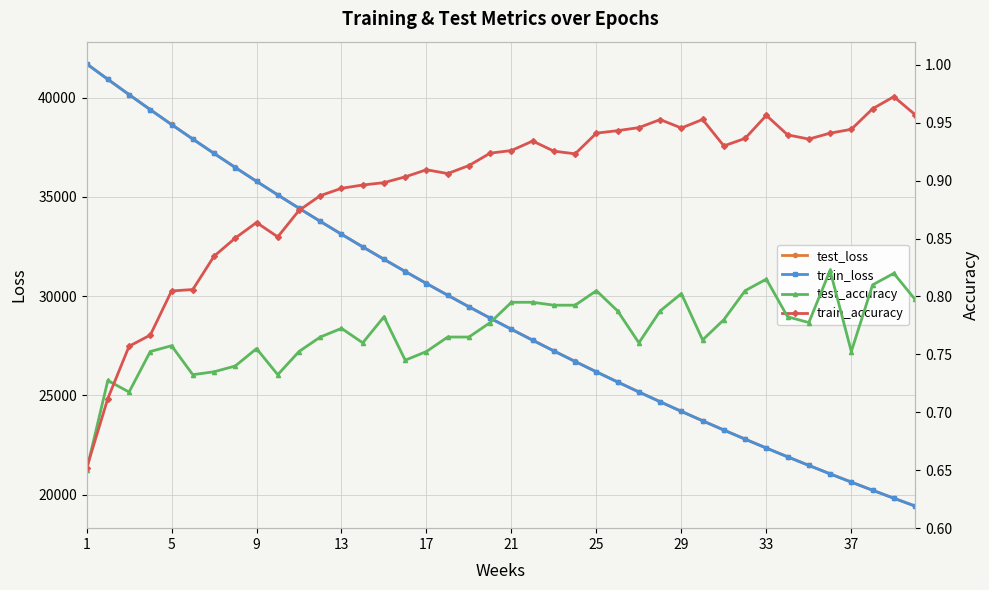

What is the lowest value of the train_loss series?

19427.9